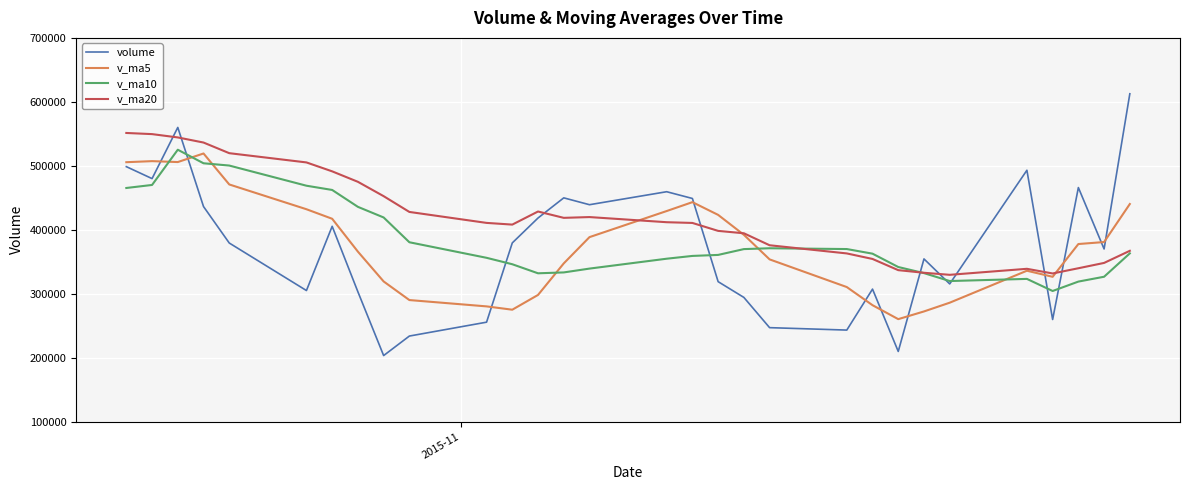

Is this an area chart (filled region under the line)?

No